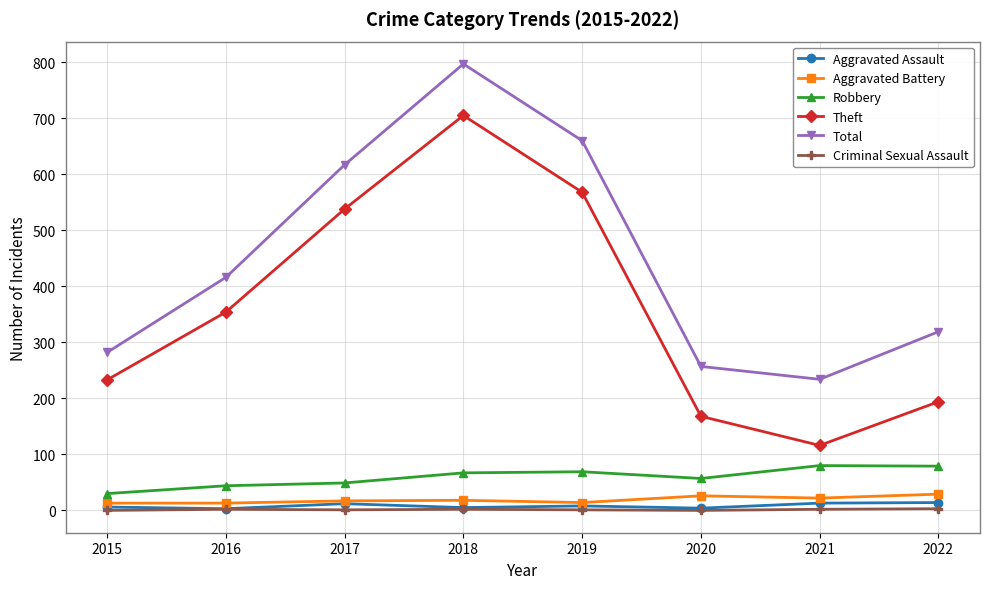

At which category is the sum across all series the highest?

2018